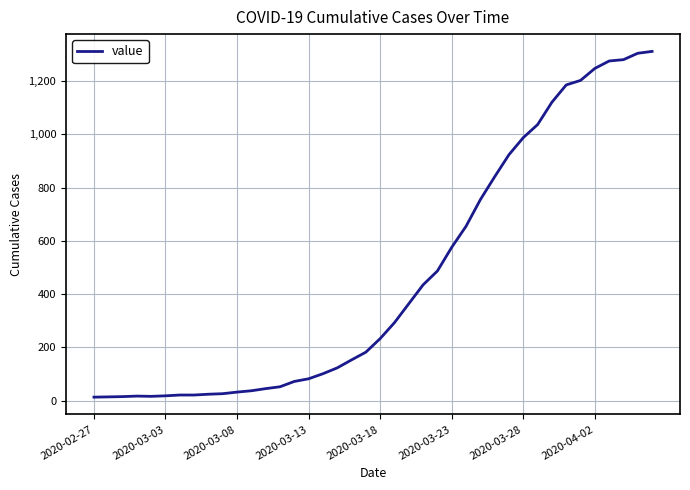

What is the greatest value displayed?

1312